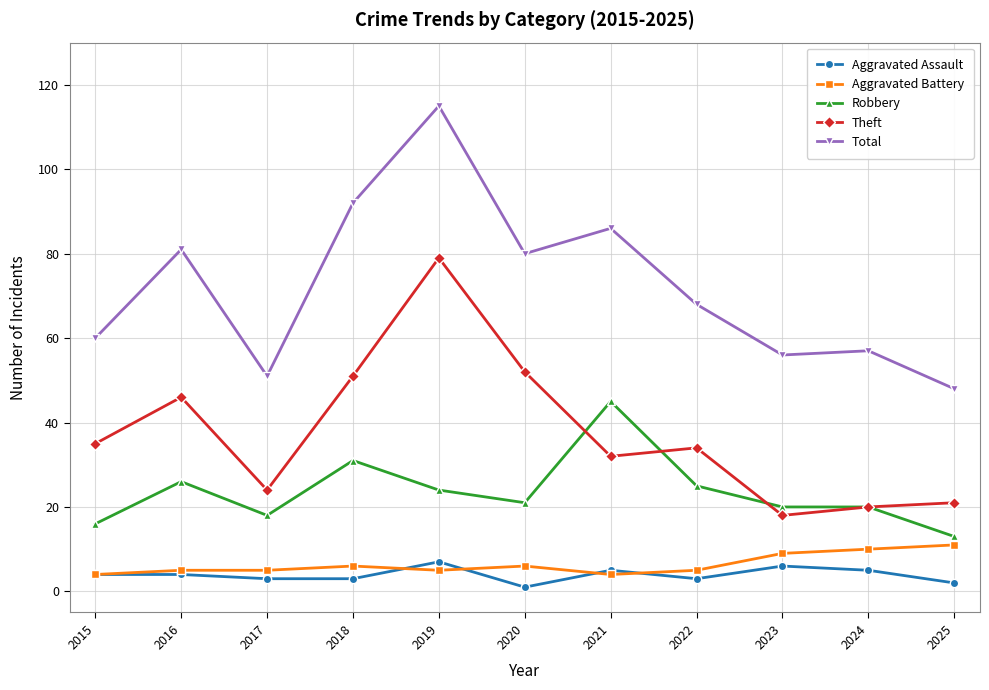

What is the minimum value for Theft?

18